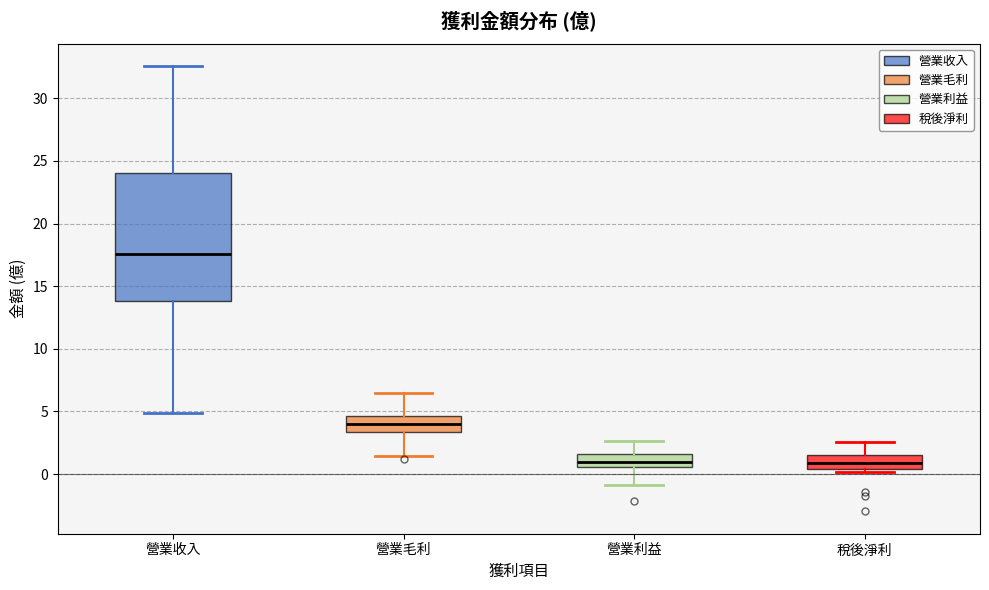

Where is the lower edge of the box for 營業毛利 on the y-axis? The values are not printed on the chart, so give them approximately, as read against the axis.

3.5